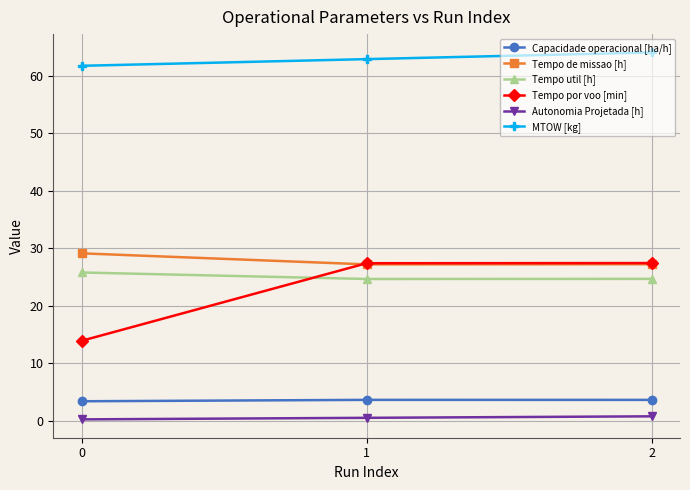

How many lines are shown in the chart?

6